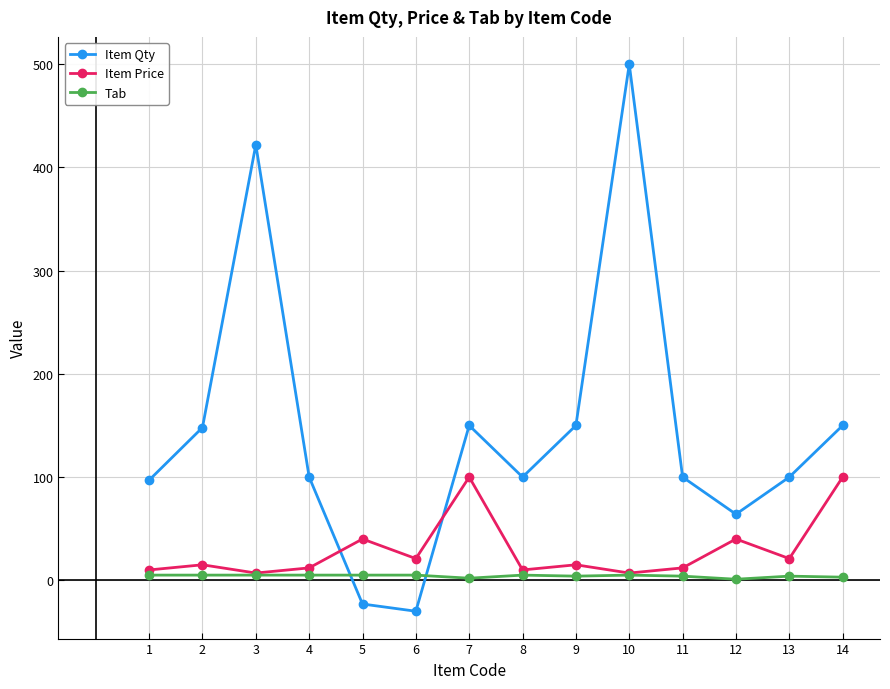

The value of Item Qty at 14 is 150. True or false?

True